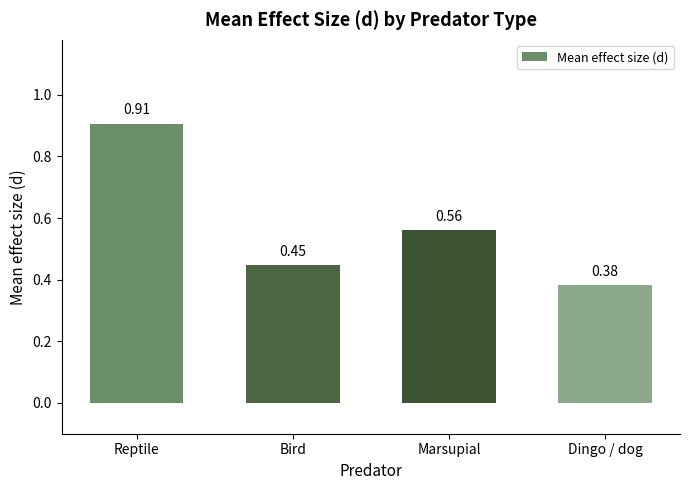

What is the change in value from Bird to Marsupial?

+0.1